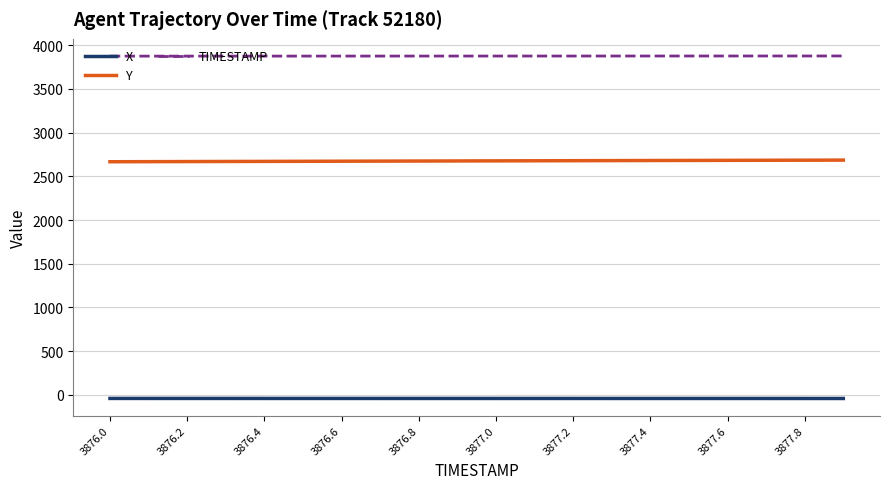

Rank the series by their average value, from lowest to highest.

X, Y, TIMESTAMP